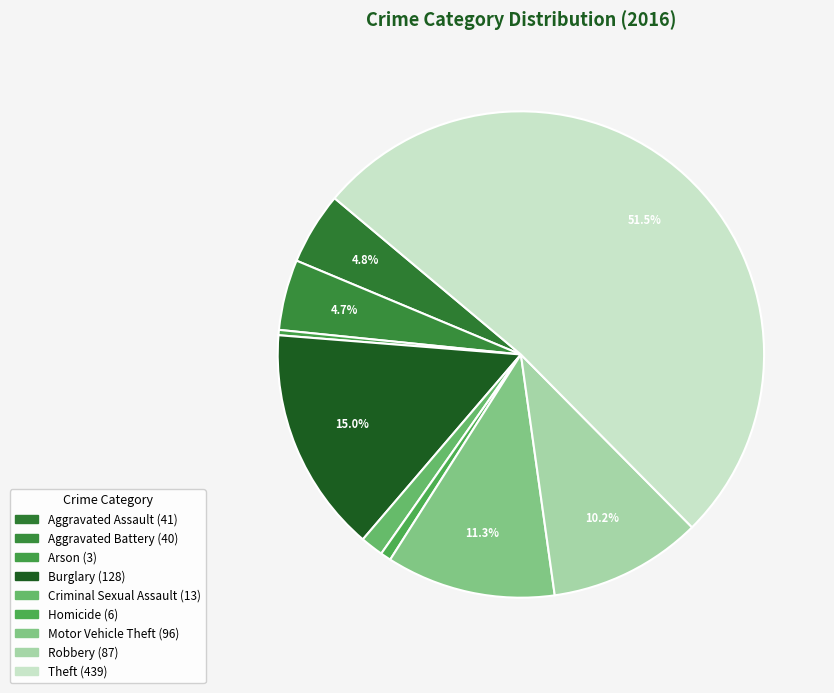

To the nearest percent, what is the combined percentage of Aggravated Battery and Arson?

5%